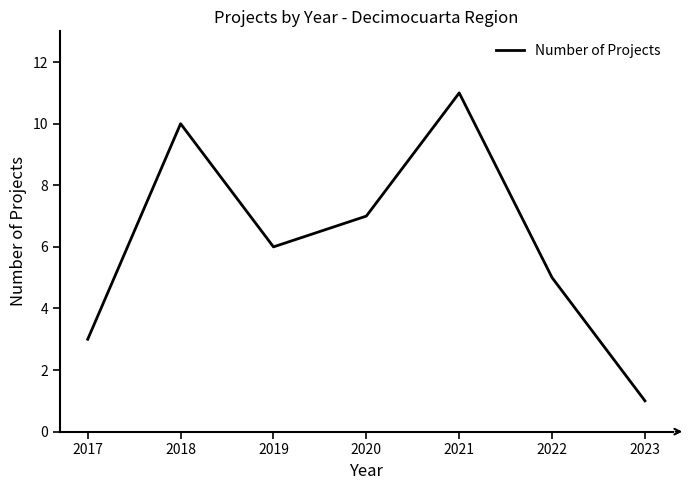

Rank the categories by value from highest to lowest.

2021, 2018, 2020, 2019, 2022, 2017, 2023